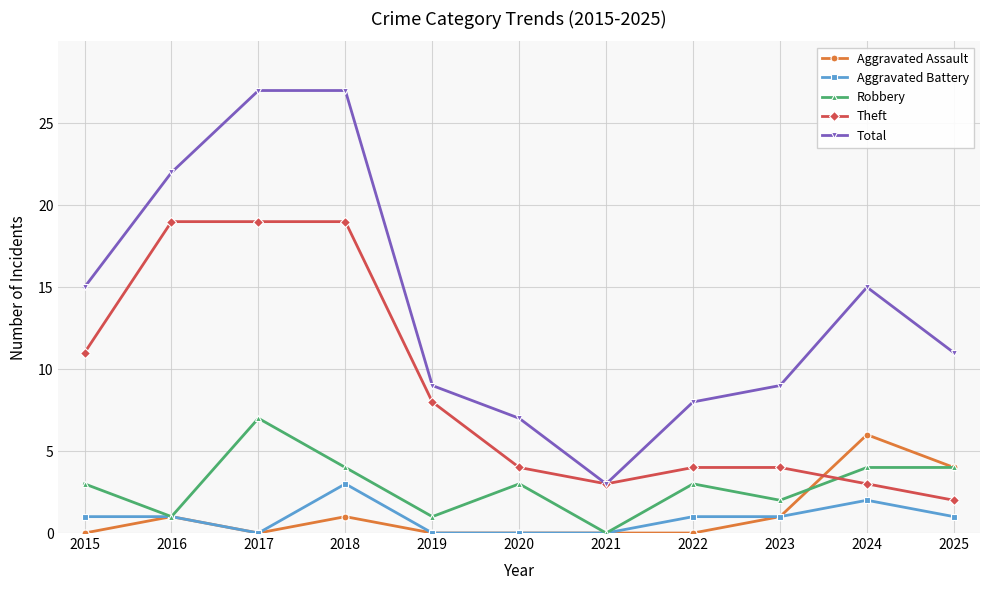

At which category does Total reach its first local valley?

2021